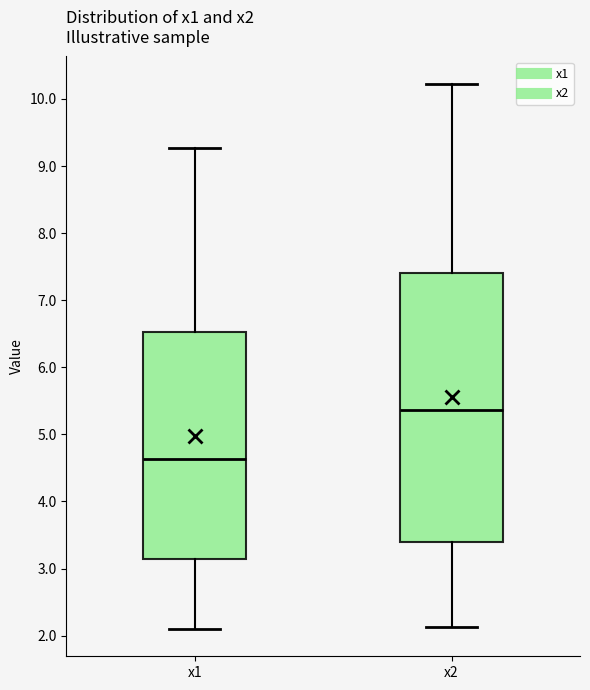

Reading left to right, read every box against the y-axis: the position of its median line, the range the box covers, and the ends of its whiskers. The values are not printed on the chart, so give them approximately, as read against the axis.

x1: median 4.6, box 3.1 to 6.5, whiskers 2.1 to 9.3
x2: median 5.4, box 3.4 to 7.4, whiskers 2.1 to 10.2